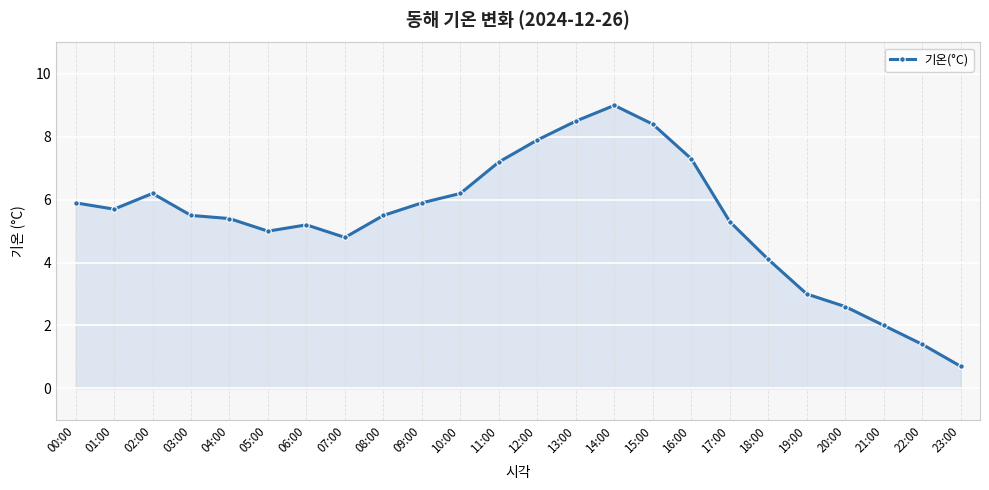

Where does the data first go above 5?

00:00